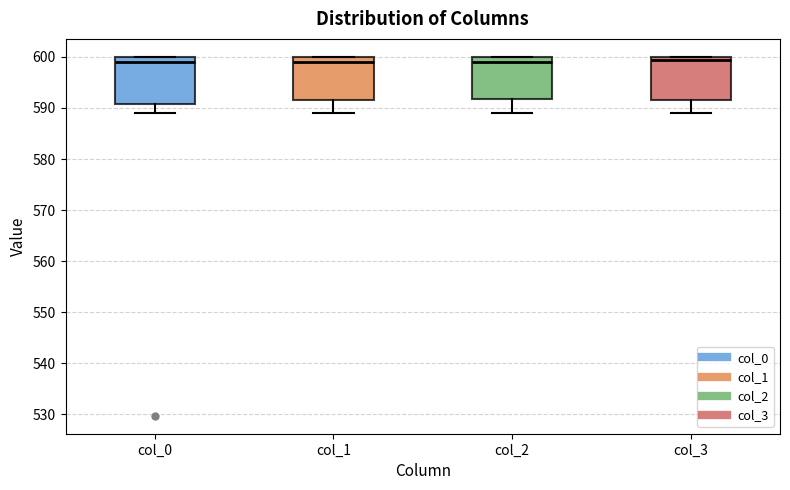

Reading left to right, read every box against the y-axis: the position of its median line, the range the box covers, and the ends of its whiskers. The values are not printed on the chart, so give them approximately, as read against the axis.

col_0: median 599, box 591 to 600, whiskers 589 to 600
col_1: median 599, box 592 to 600, whiskers 589 to 600
col_2: median 599, box 592 to 600, whiskers 589 to 600
col_3: median 599, box 592 to 600, whiskers 589 to 600